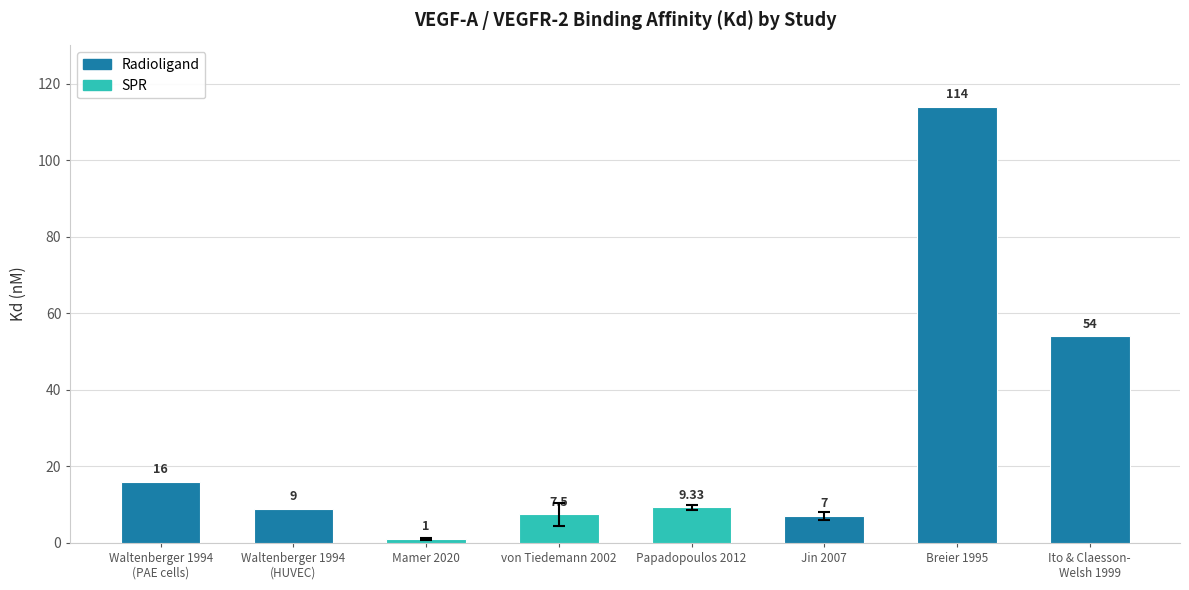

Reading right to left, transcribe all the data shown in this chart.

54.0	114.0	7.0	9.3	7.5	1.0	9.0	16.0